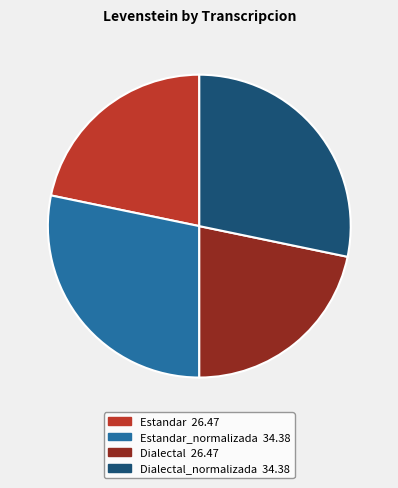

Is there a majority slice in this chart?

No